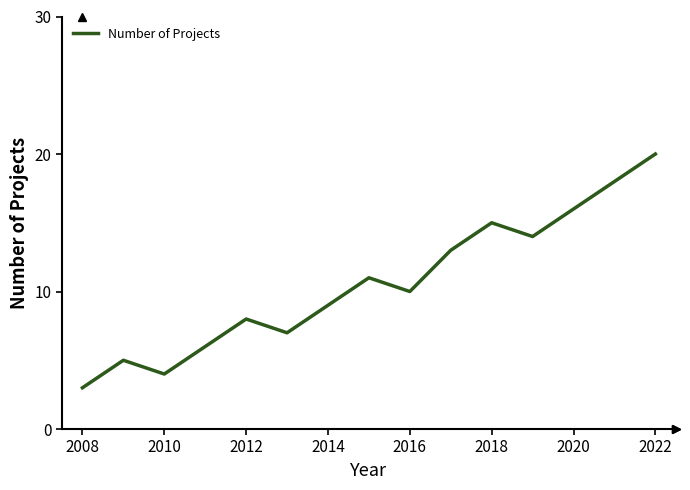

What is the maximum value shown in the chart?

20